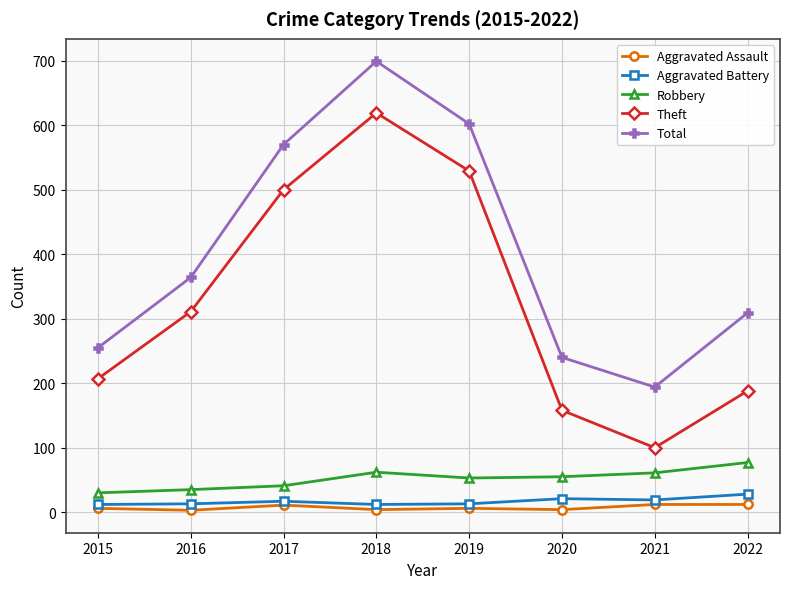

How many series are shown in this chart?

5